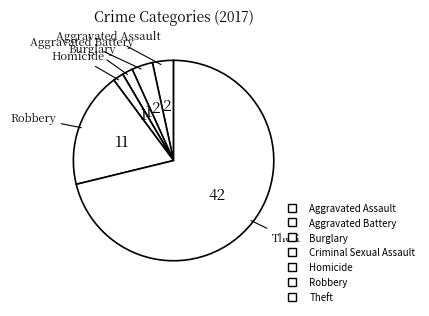

What percentage is NOT represented by Aggravated Assault?

96.6%